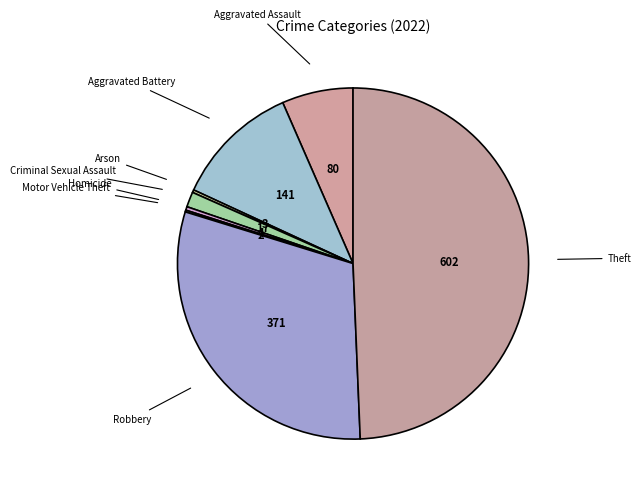

Which slice is the largest?

Theft